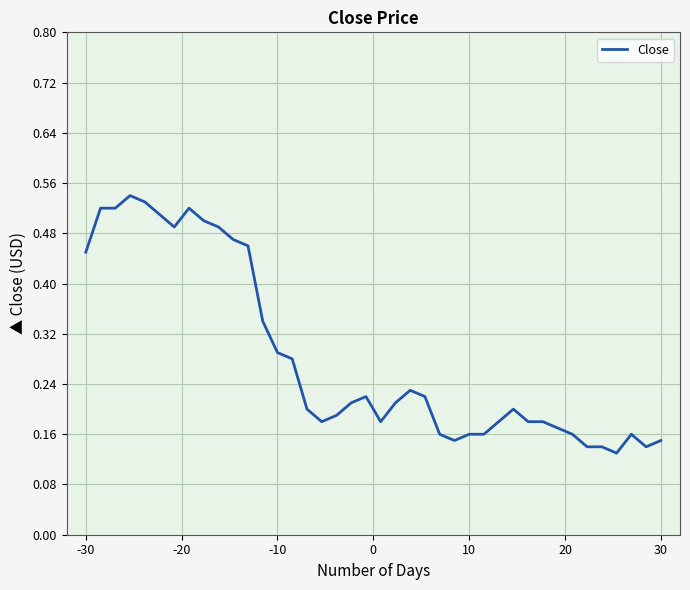

What is the difference between the maximum and minimum values?

0.4